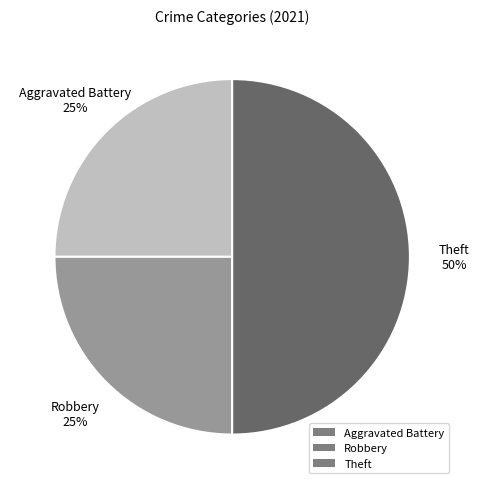

The Robbery slice represents 25% of the pie. True or false?

True